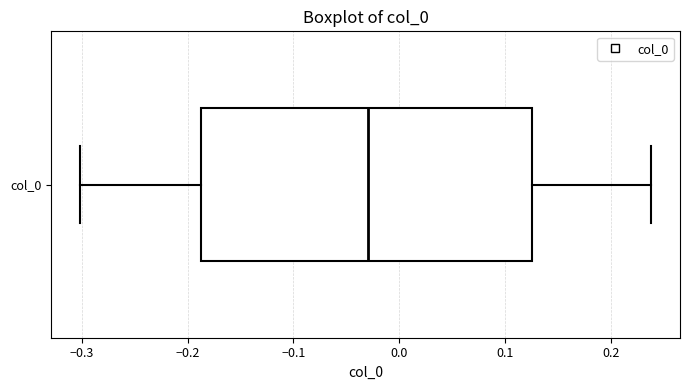

Read this box plot against the x-axis: the position of the median line, the range covered by the box, and the ends of both whiskers. The values are not printed on the chart, so give them approximately, as read against the axis.

median -0.03, box -0.19 to 0.13, whiskers -0.30 to 0.24